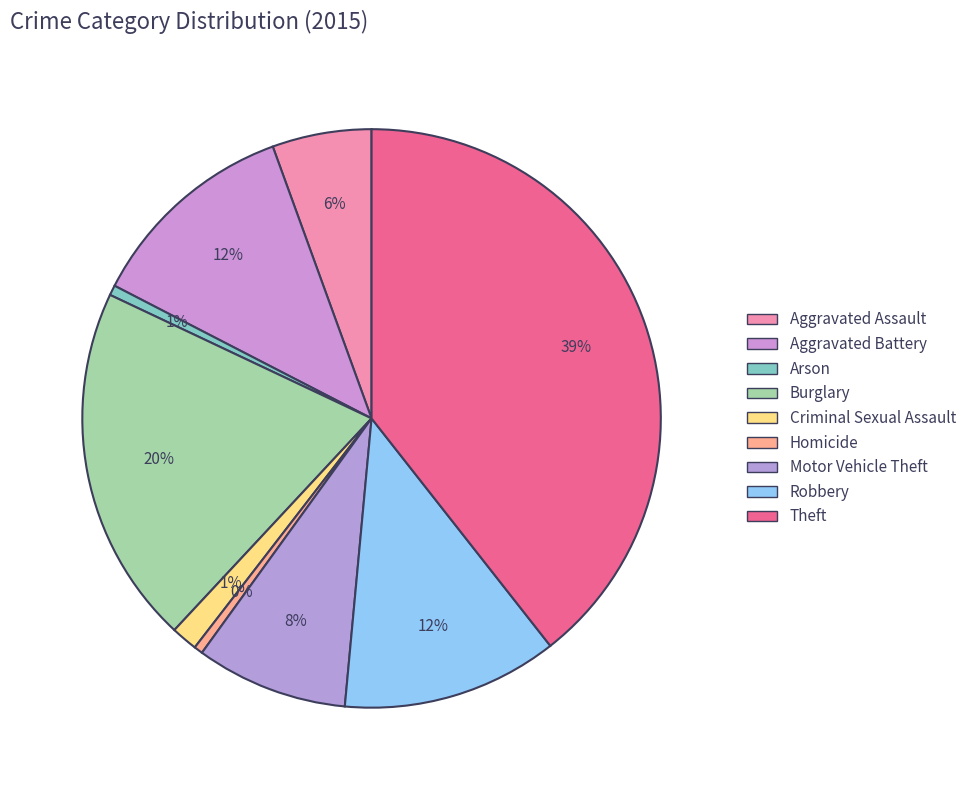

How many segments does this pie chart have?

9